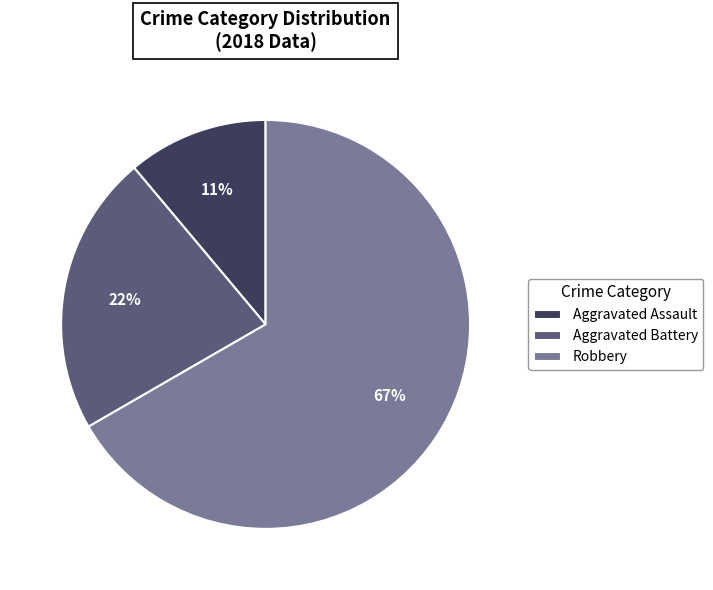

Do Robbery and Aggravated Assault together represent more than half of the pie?

Yes